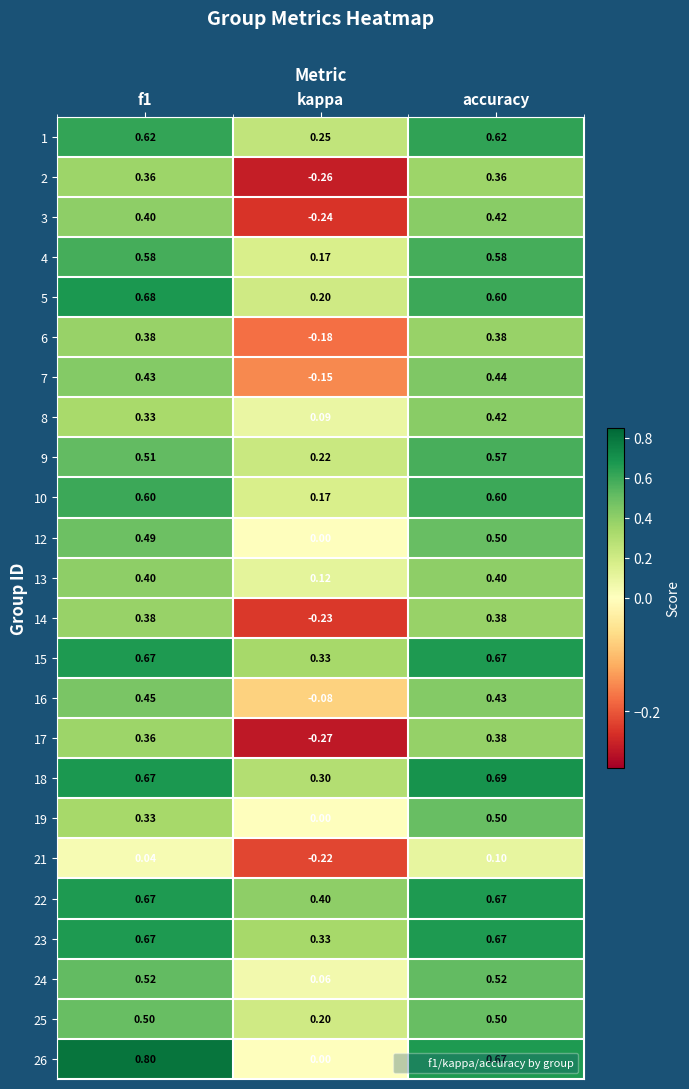

Is the value of 9 at f1 greater than the value of 15 at f1?

No